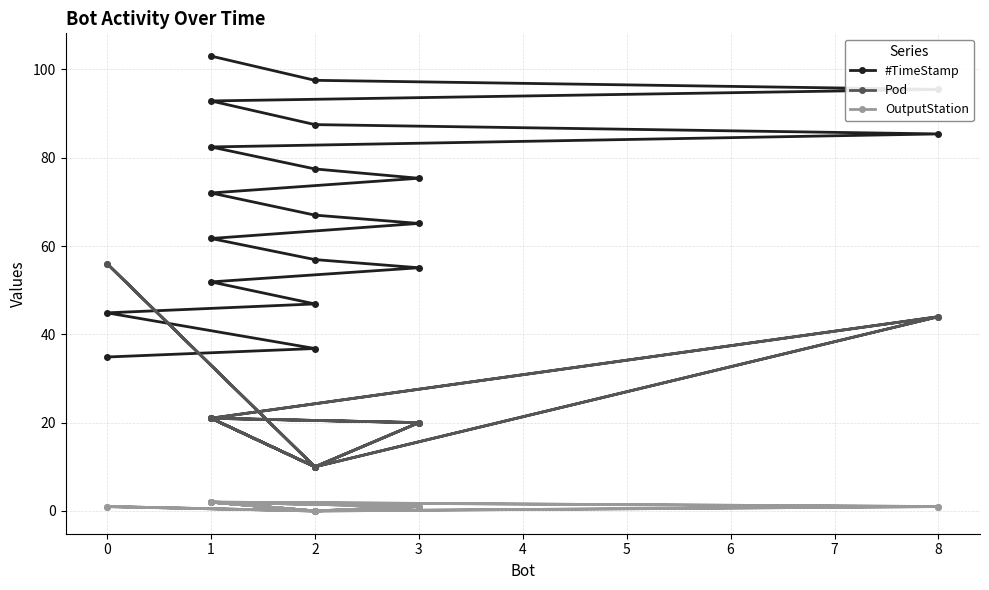

How many lines are shown in the chart?

3